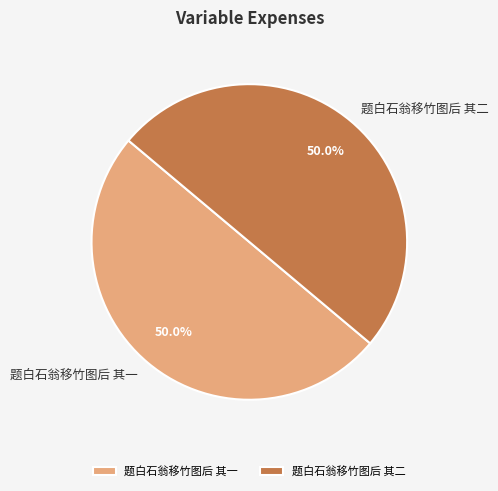

Approximately how many times larger is the value at 题白石翁移竹图后 其一 compared to 题白石翁移竹图后 其二?

1.0